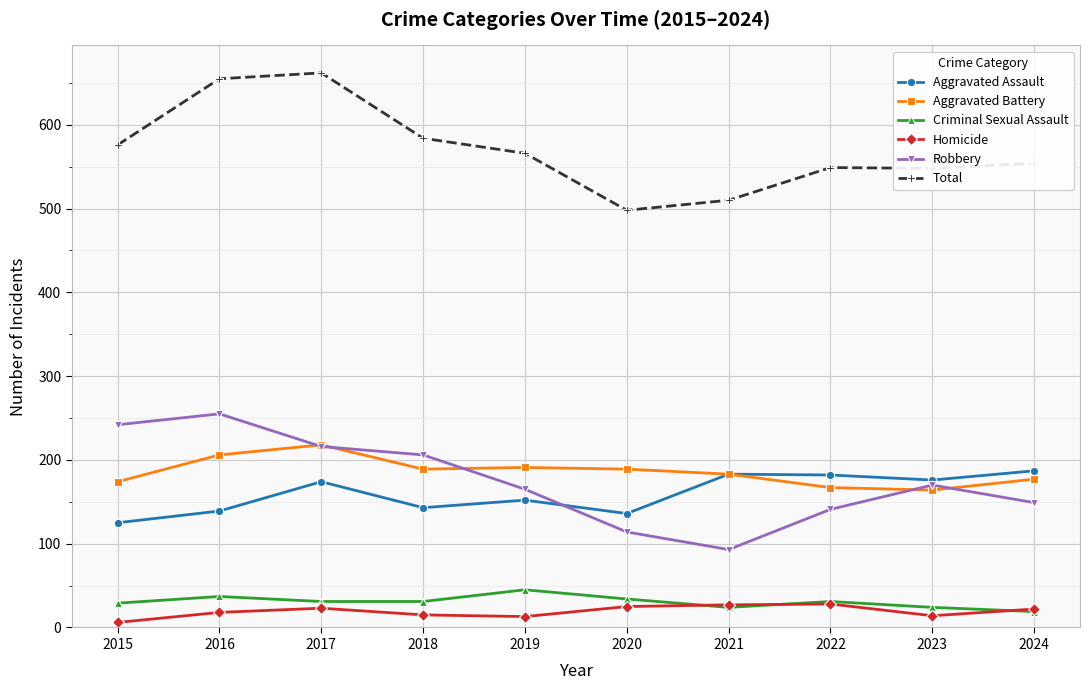

Read the Aggravated Assault value at 2020.

136